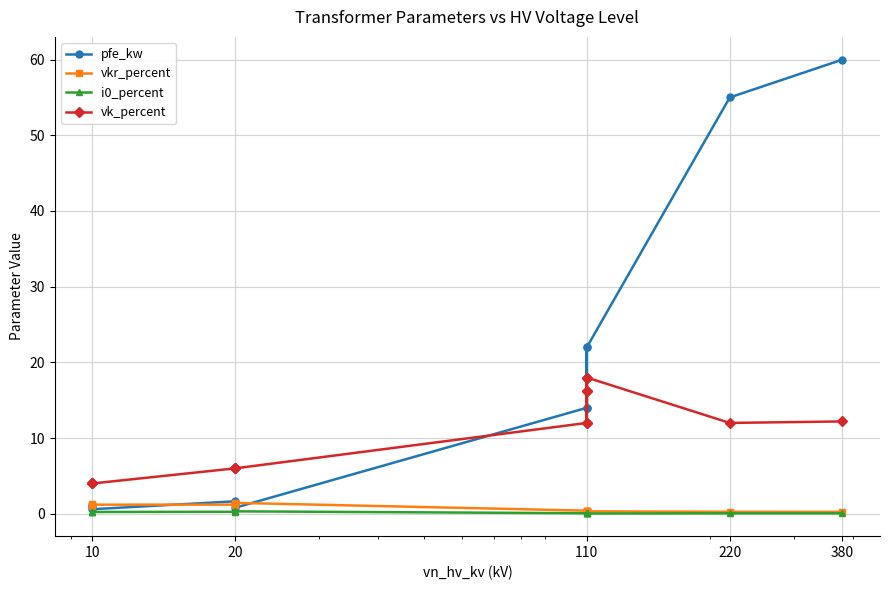

How many data points does each series have?

14